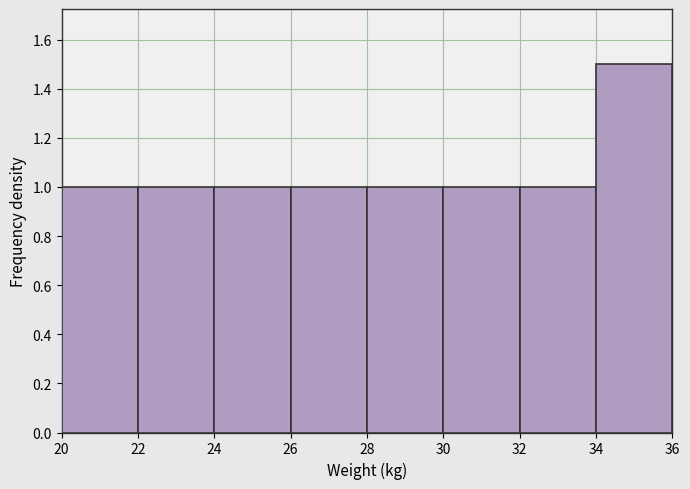

What is the height of the bar covering 28 to 30 on the x-axis? The values are not printed on the chart, so give them approximately, as read against the axis.

1.0